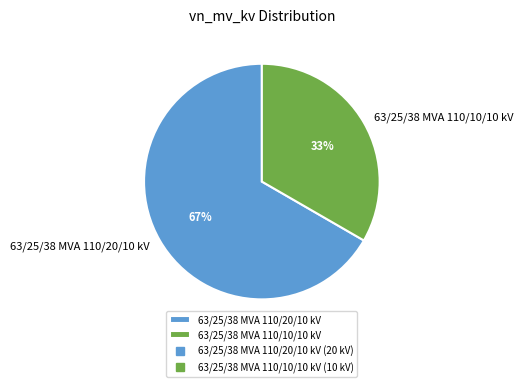

Rank the categories by value from highest to lowest.

63/25/38 MVA 110/20/10 kV, 63/25/38 MVA 110/10/10 kV